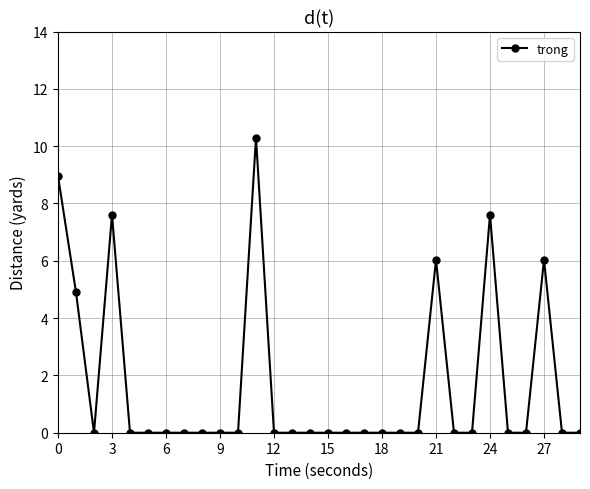

True or false: the data has more than 2 interior local peaks.

True